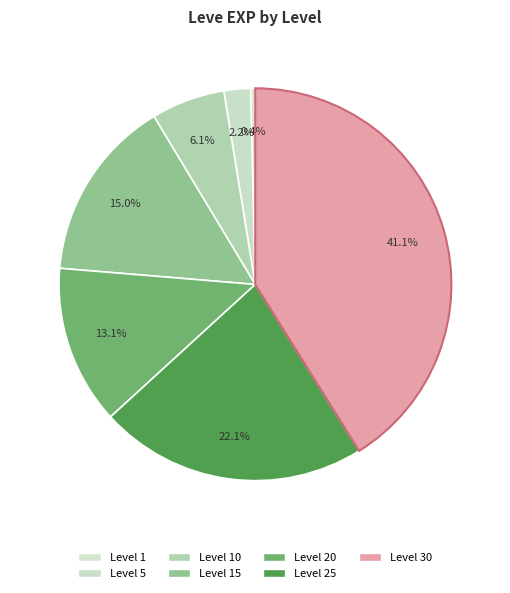

Rank the categories by value from highest to lowest.

30, 25, 15, 20, 10, 5, 1